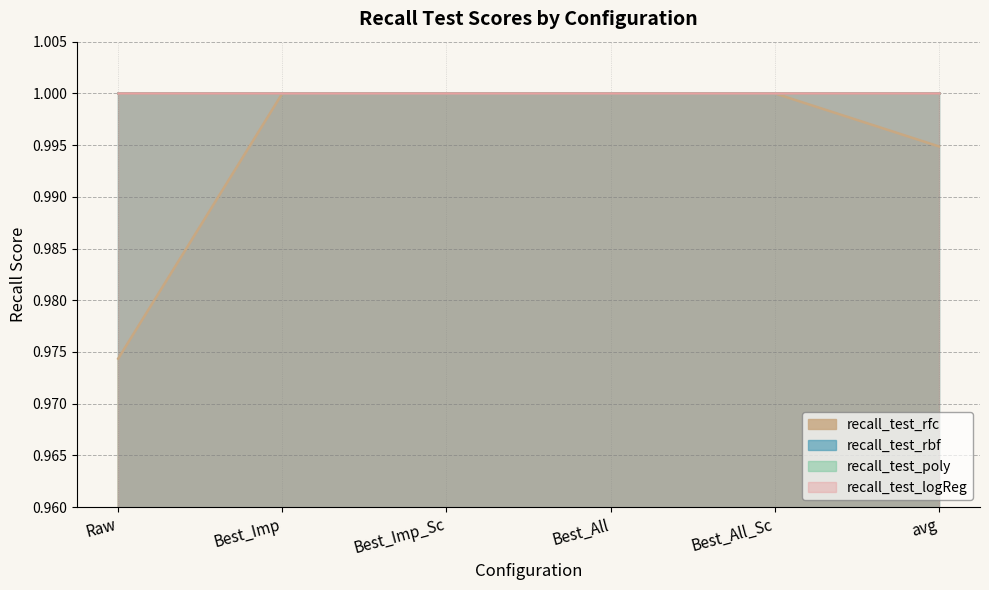

True or false: recall_test_logReg and recall_test_rfc intersect in this chart.

False